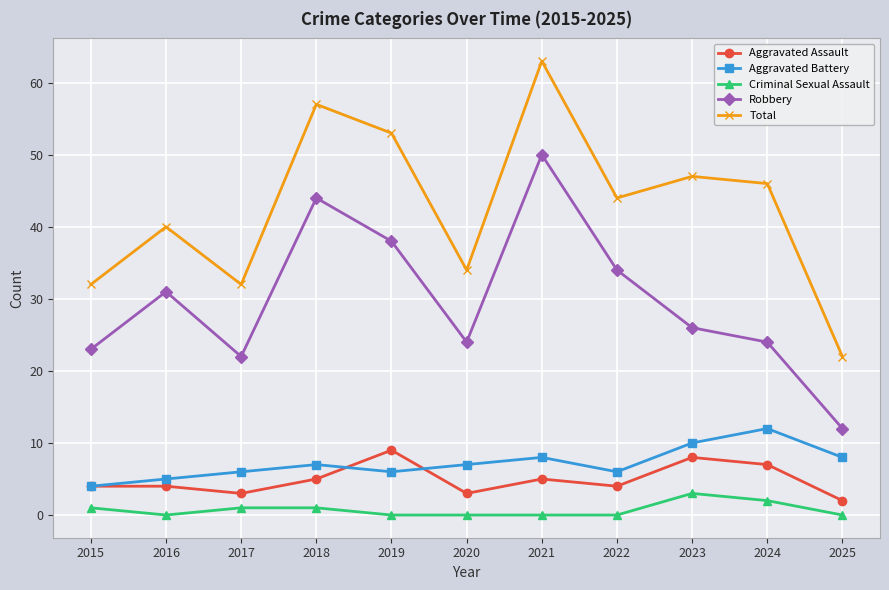

What is the difference between the maximum and minimum values in the Aggravated Battery series?

8